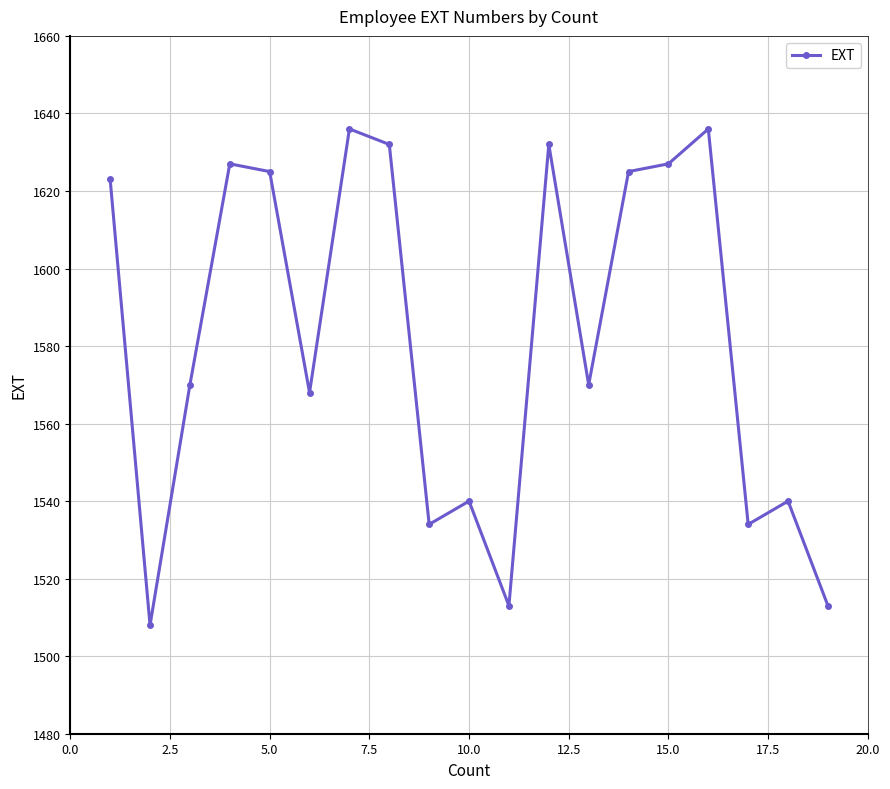

How many lines are shown in the chart?

1